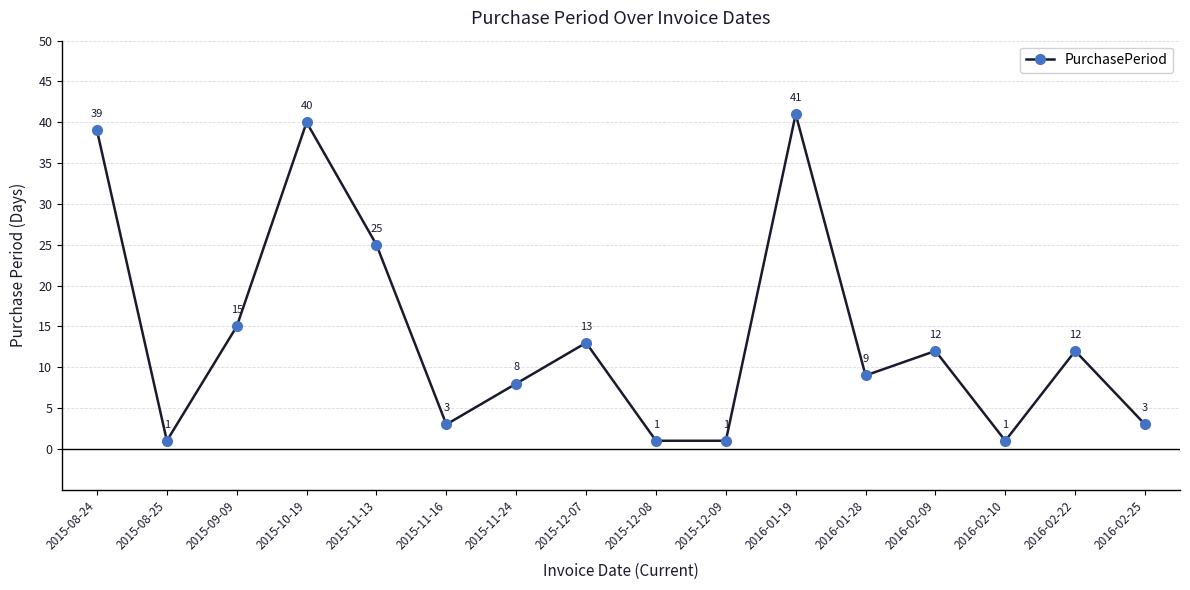

Is it true that the value at 2016-01-19 is 41?

True